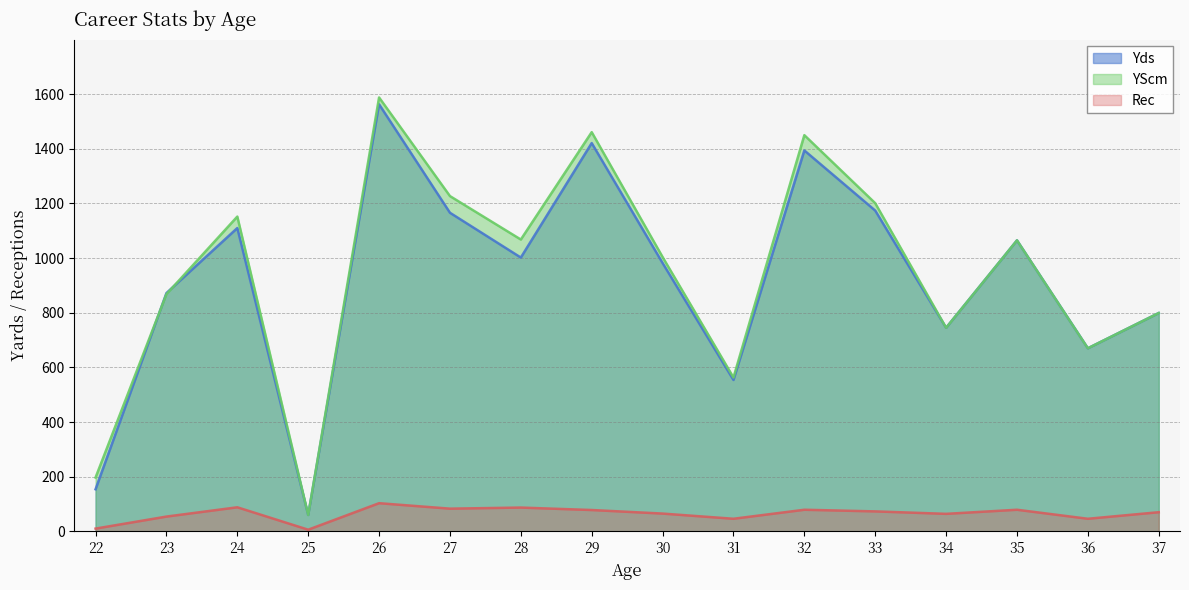

What is the difference between the highest and lowest values at 34?

681